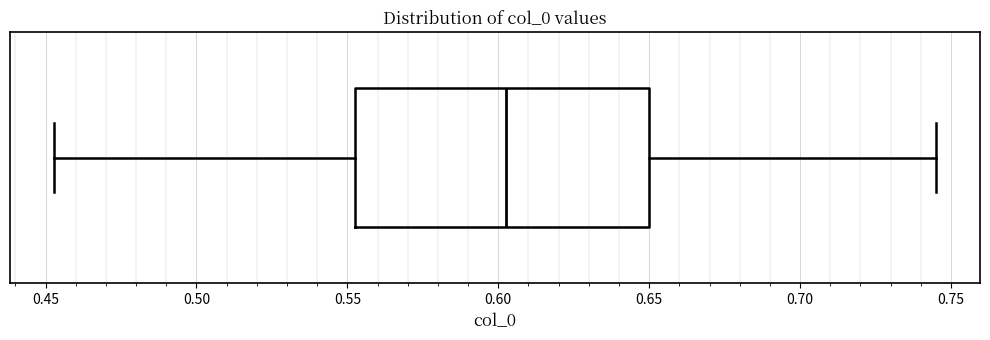

Where does the left whisker of the box end on the x-axis? The values are not printed on the chart, so give them approximately, as read against the axis.

0.455